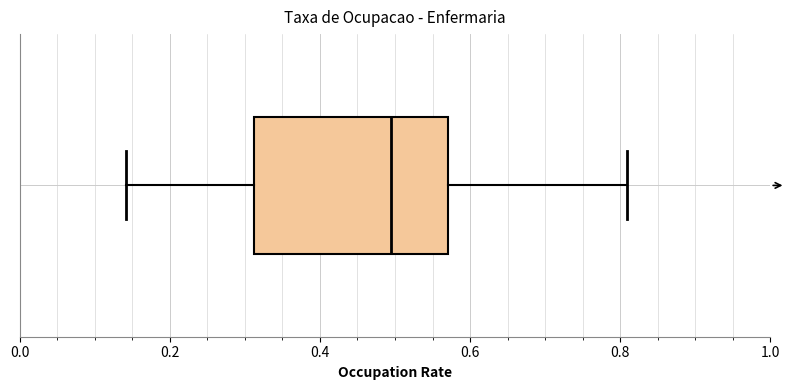

Transcribe this box plot: give where the median line is, the range the box spans, and where the two whiskers end, as read against the x-axis. The values are not printed on the chart, so give them approximately, as read against the axis.

median 0.50, box 0.32 to 0.58, whiskers 0.14 to 0.80